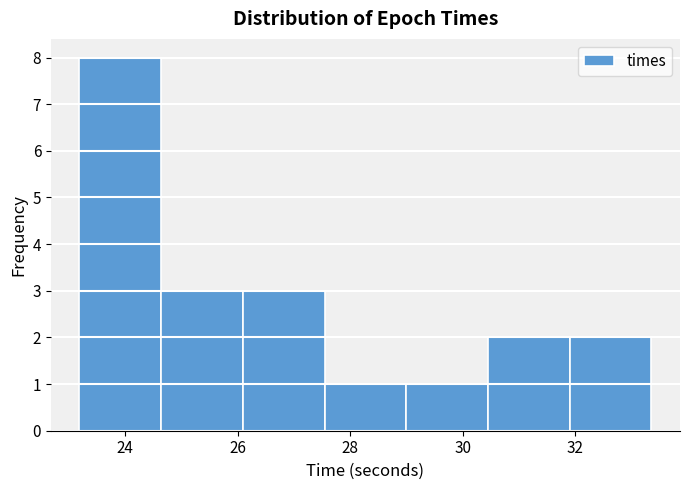

What is the height of the bar covering 31.8 to 33.4 on the x-axis? Neither the bar edges nor the heights are printed on the chart, so give them approximately, as read against the axes.

2